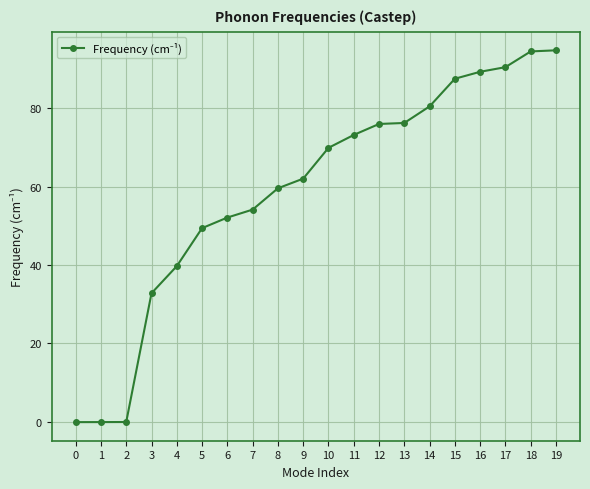

What is the average value?

59.1